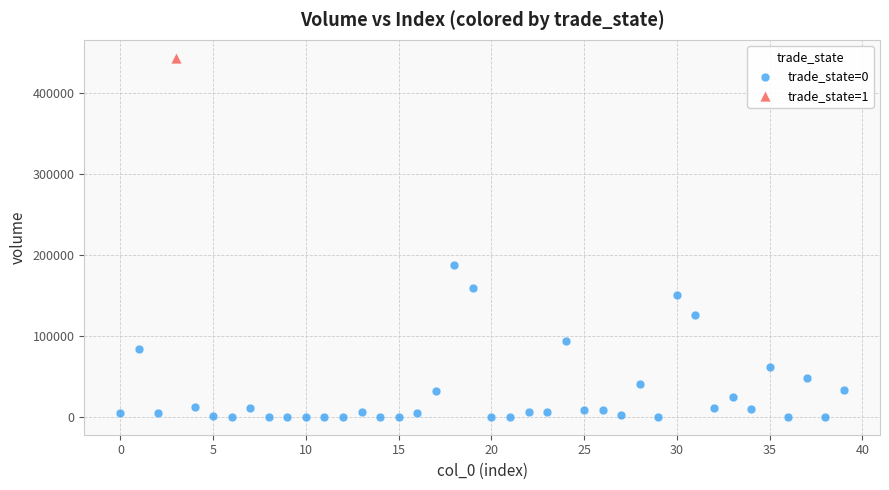

What are all the series names shown in the legend?

trade_state=0, trade_state=1